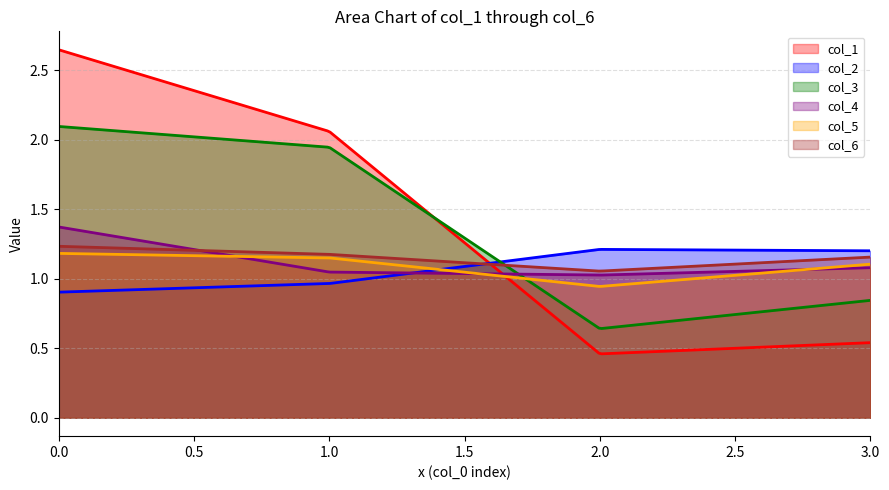

Which series has the largest range (max minus min)?

col_1